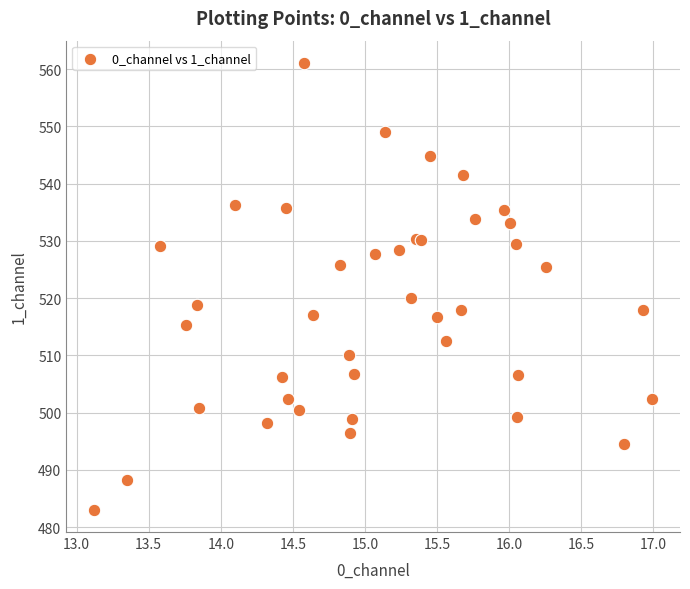

What Y value in the scatter plot is closest to 522?

520.0